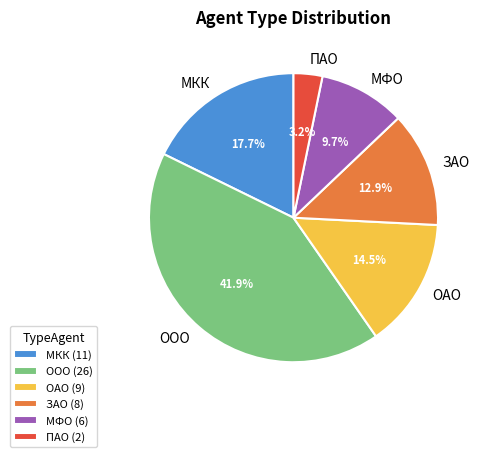

How many segments does this pie chart have?

6